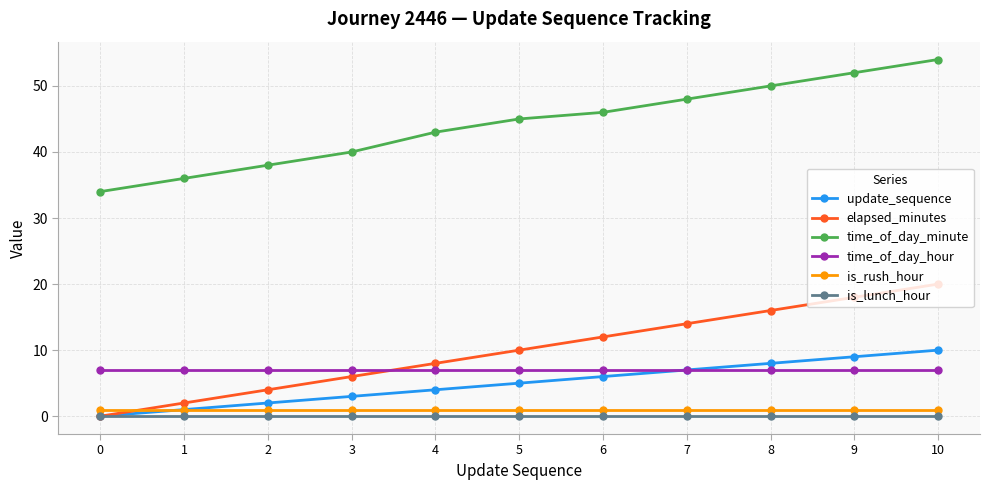

At how many categories does at least one series exceed 23?

11